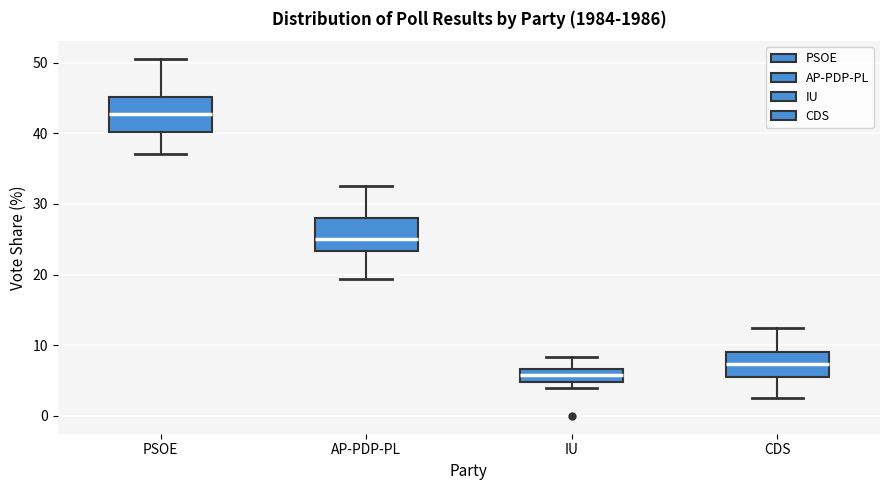

Where is the lower edge of the box for IU on the y-axis? The values are not printed on the chart, so give them approximately, as read against the axis.

5